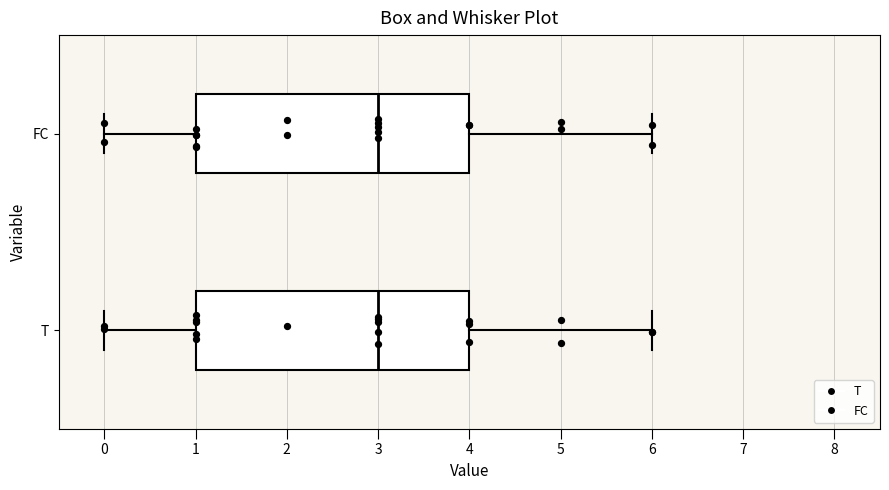

Where is the right edge of the box for FC on the x-axis? The values are not printed on the chart, so give them approximately, as read against the axis.

4